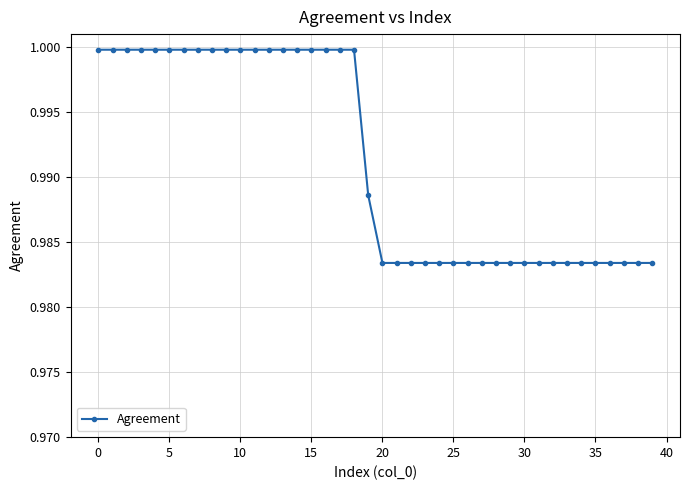

How many lines are shown in the chart?

1